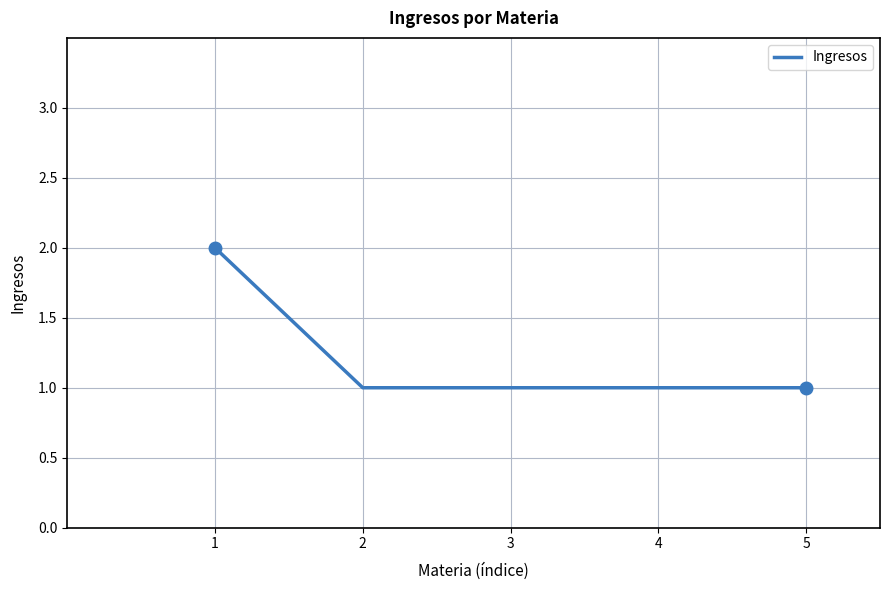

How many values are between 1 and 2?

5